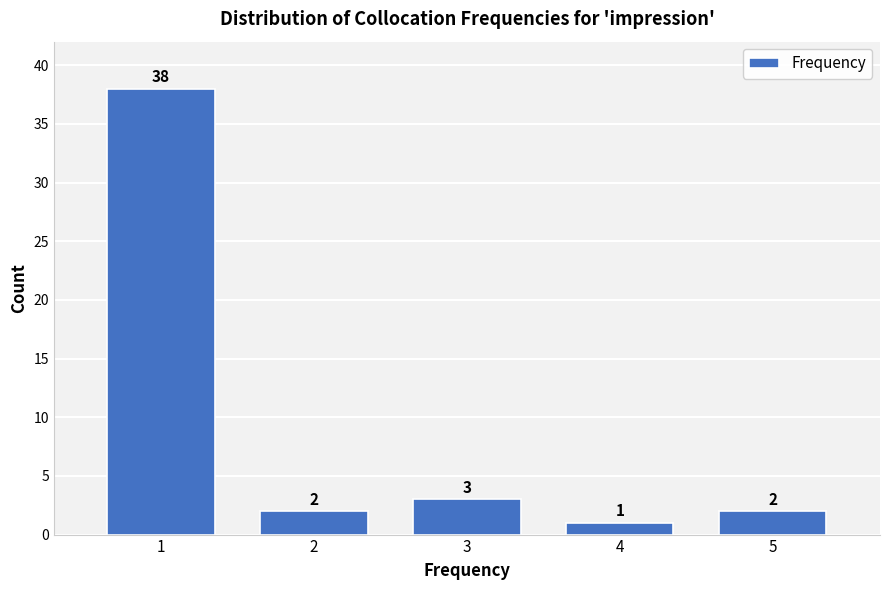

Which range on the x-axis has the tallest bar?

0.5 to 1.5